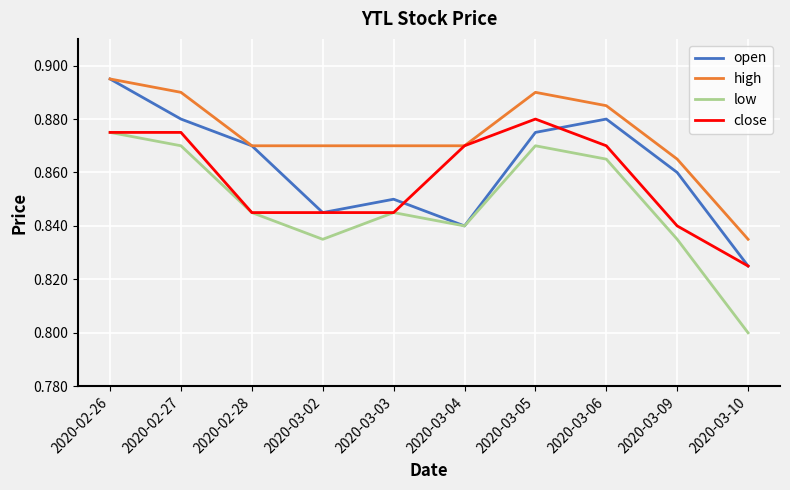

Rank the series by their average value, from lowest to highest.

low, close, open, high